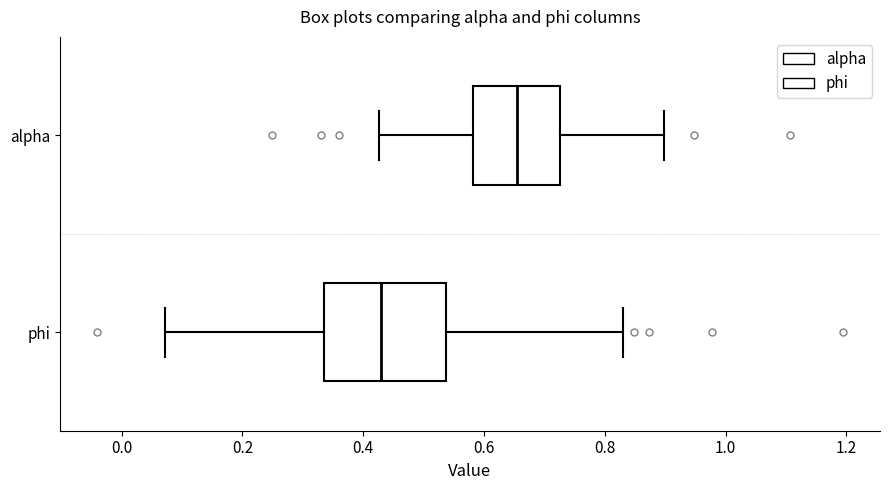

Which box is the widest, from its left edge to its right edge?

phi